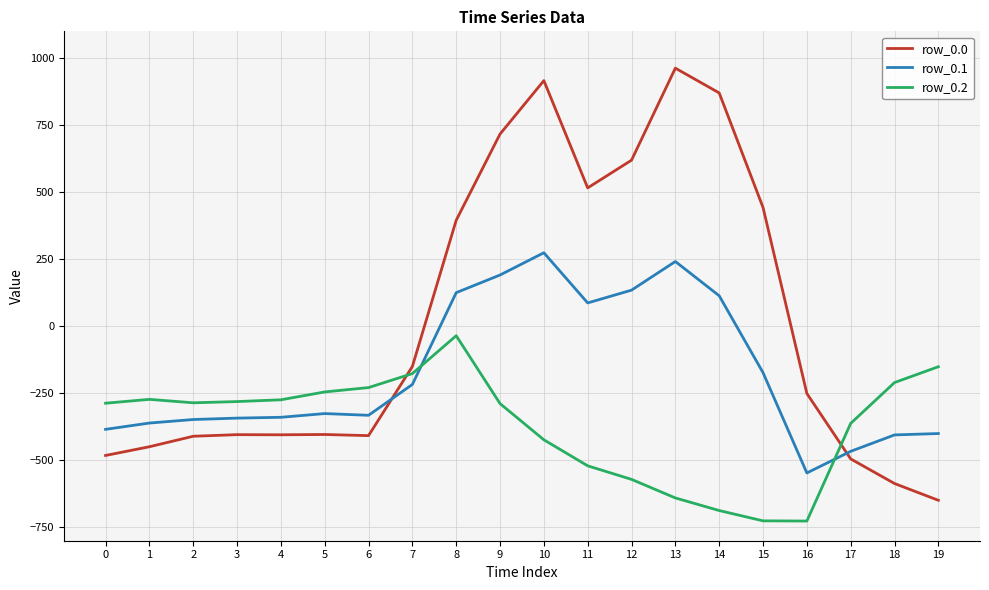

How many lines are shown in the chart?

3